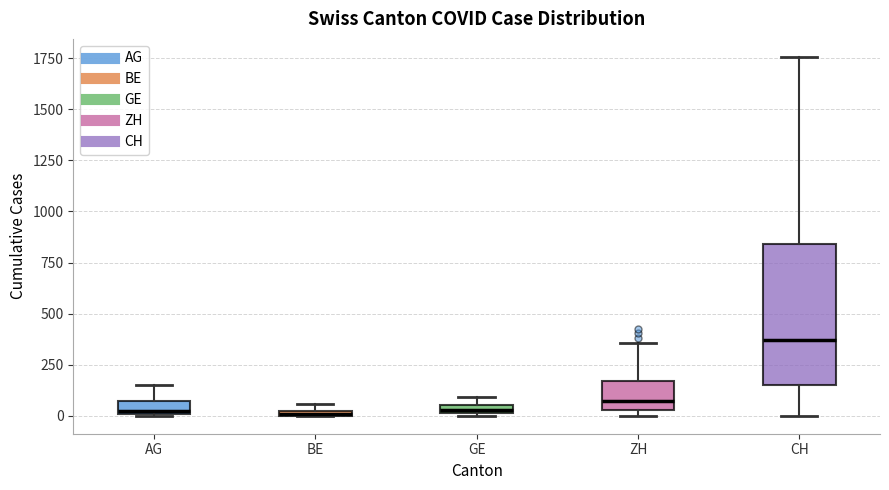

Where is the lower edge of the box for GE on the y-axis? The values are not printed on the chart, so give them approximately, as read against the axis.

0